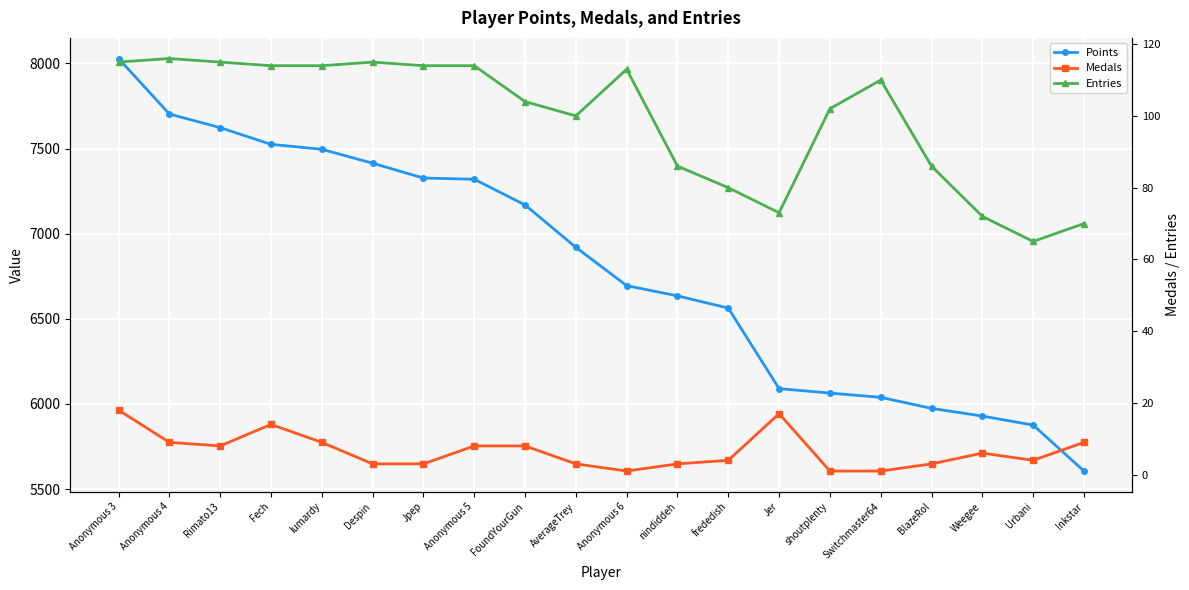

At which category does Medals reach its first local valley?

Rimato13